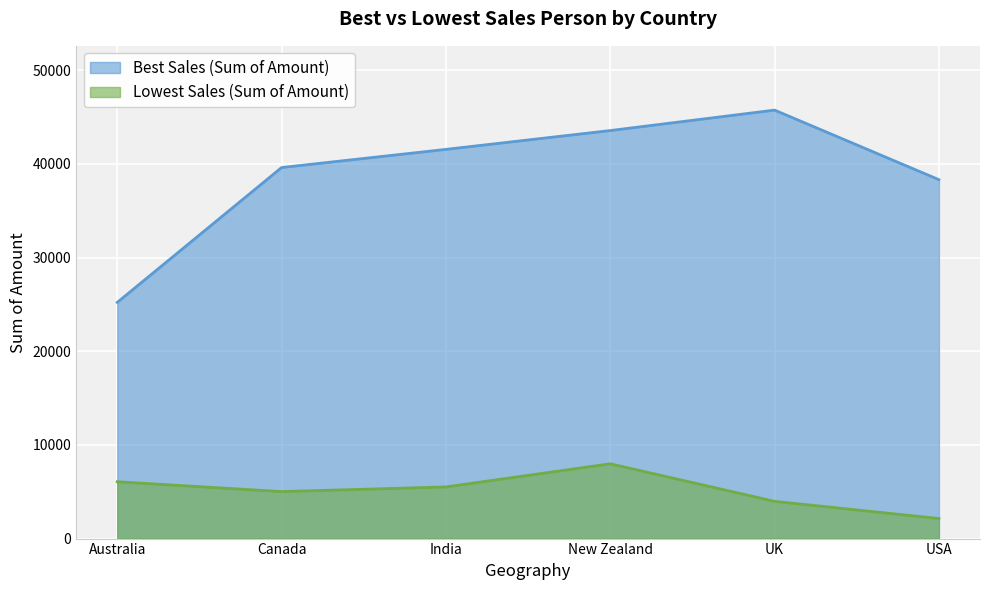

How many lines are shown in the chart?

2